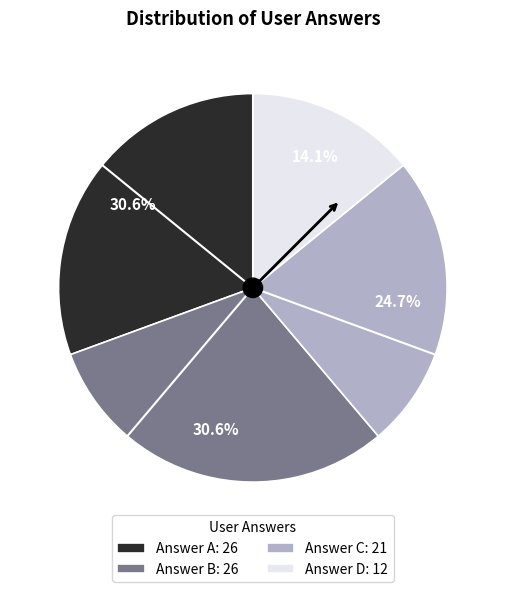

Do Answer D: 12 and Answer A: 26 together represent more than half of the pie?

No